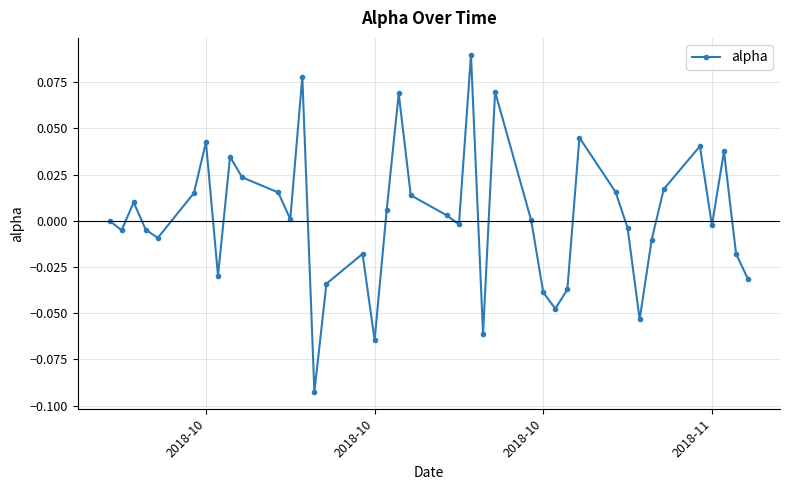

How many points are lower than both their immediate neighbors (excluding endpoints)?

11